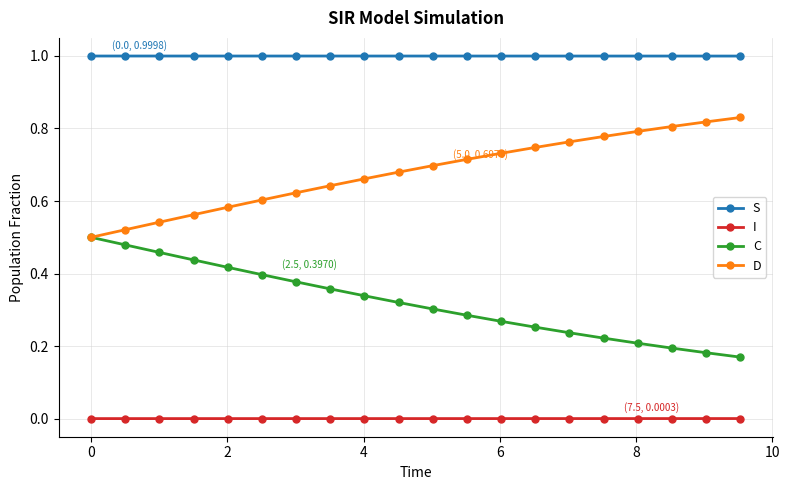

True or false: I and C cross at least once.

False